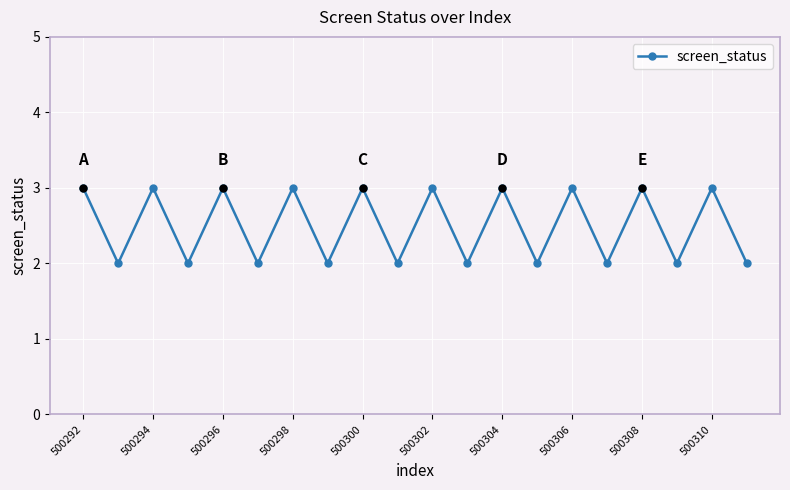

How many points are lower than both their immediate neighbors (excluding endpoints)?

9